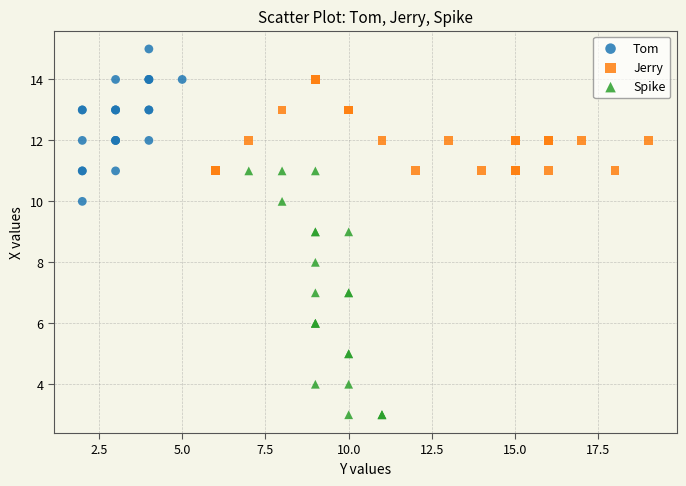

Which series has the widest spread of Y values?

Spike